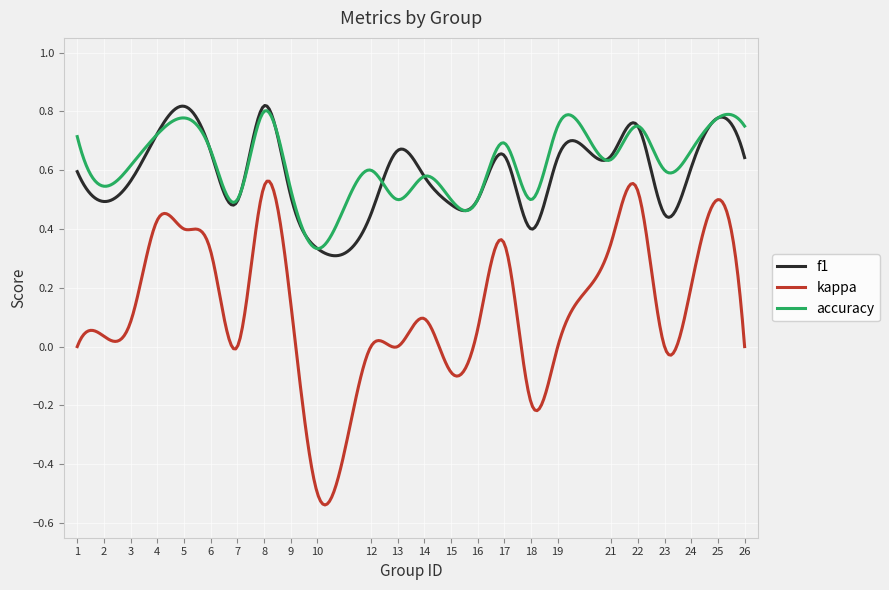

What is the sum of all kappa values?

38.5